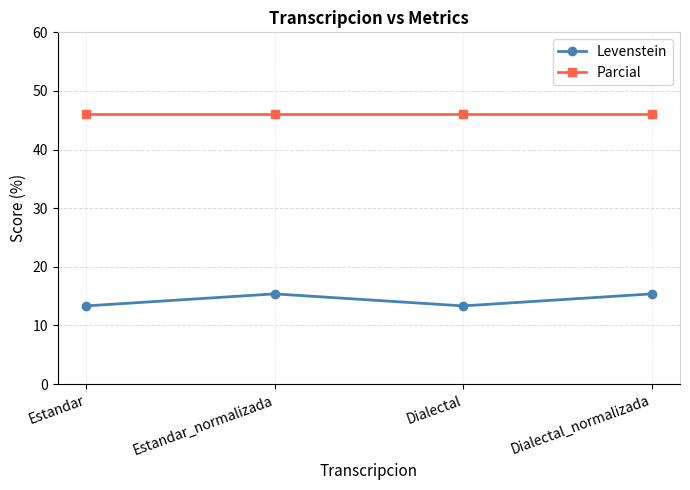

Is the value of Parcial at Estandar_normalizada greater than the value of Levenstein at Dialectal?

Yes